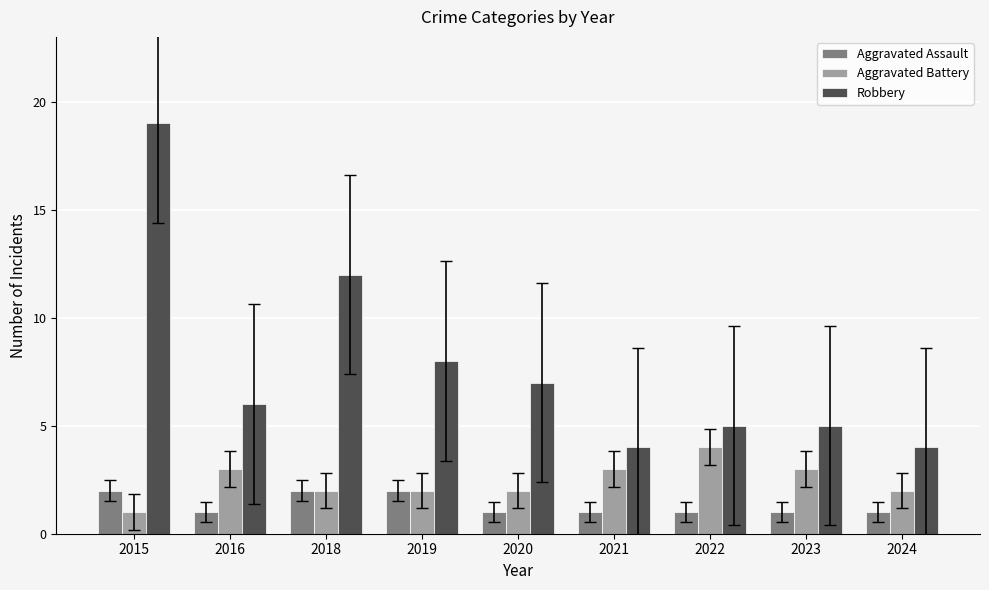

The value of Robbery at 2023 is 5. True or false?

True